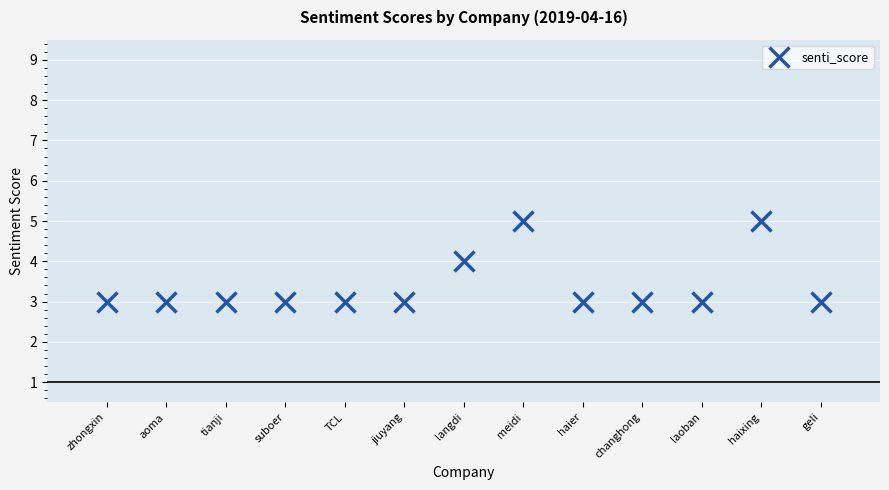

Count the values in the range 3 to 4.

11